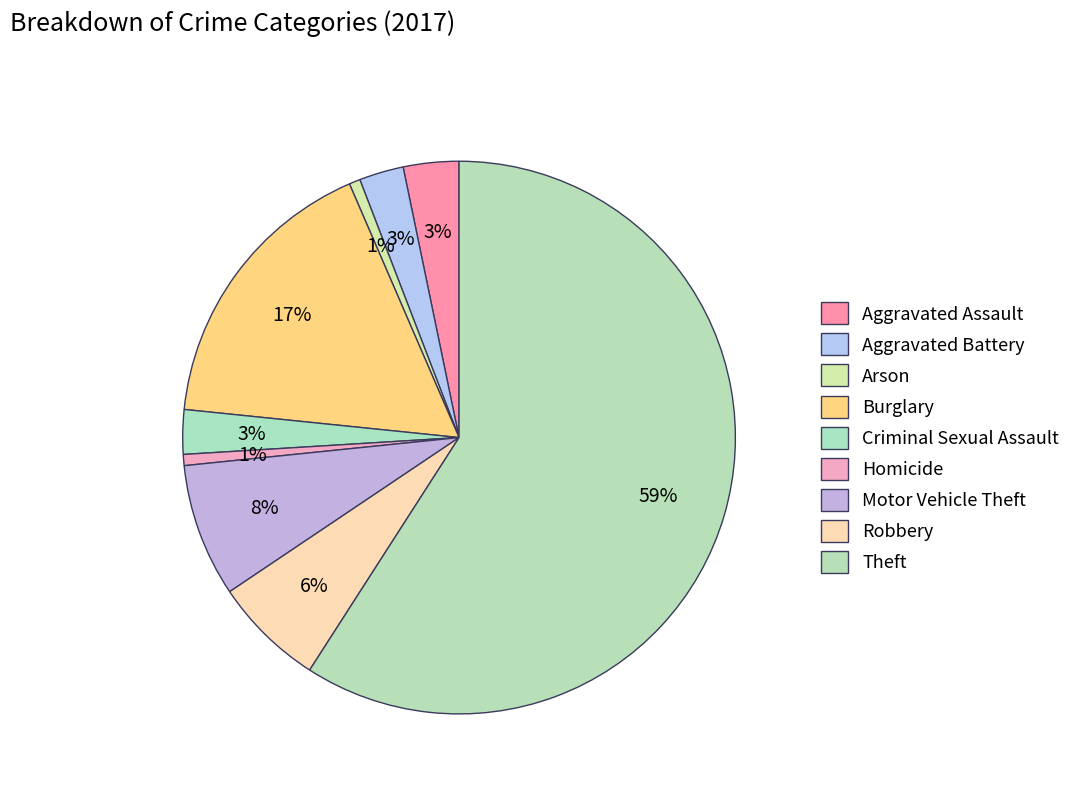

How many segments does this pie chart have?

9